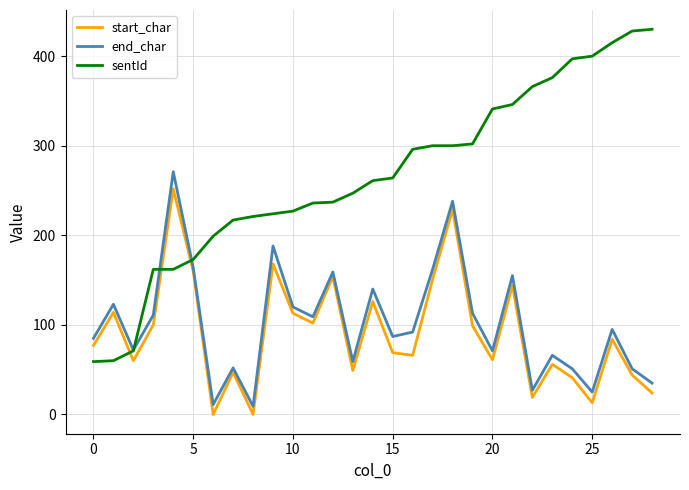

Rank the series by their maximum value, from highest to lowest.

sentId, end_char, start_char